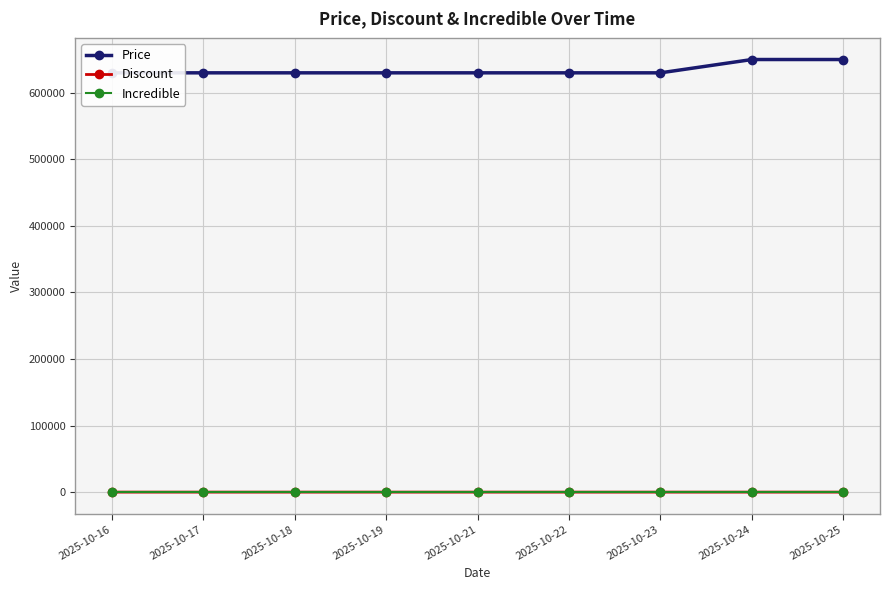

What is the difference between the maximum and second lowest values in the Price series?

20000